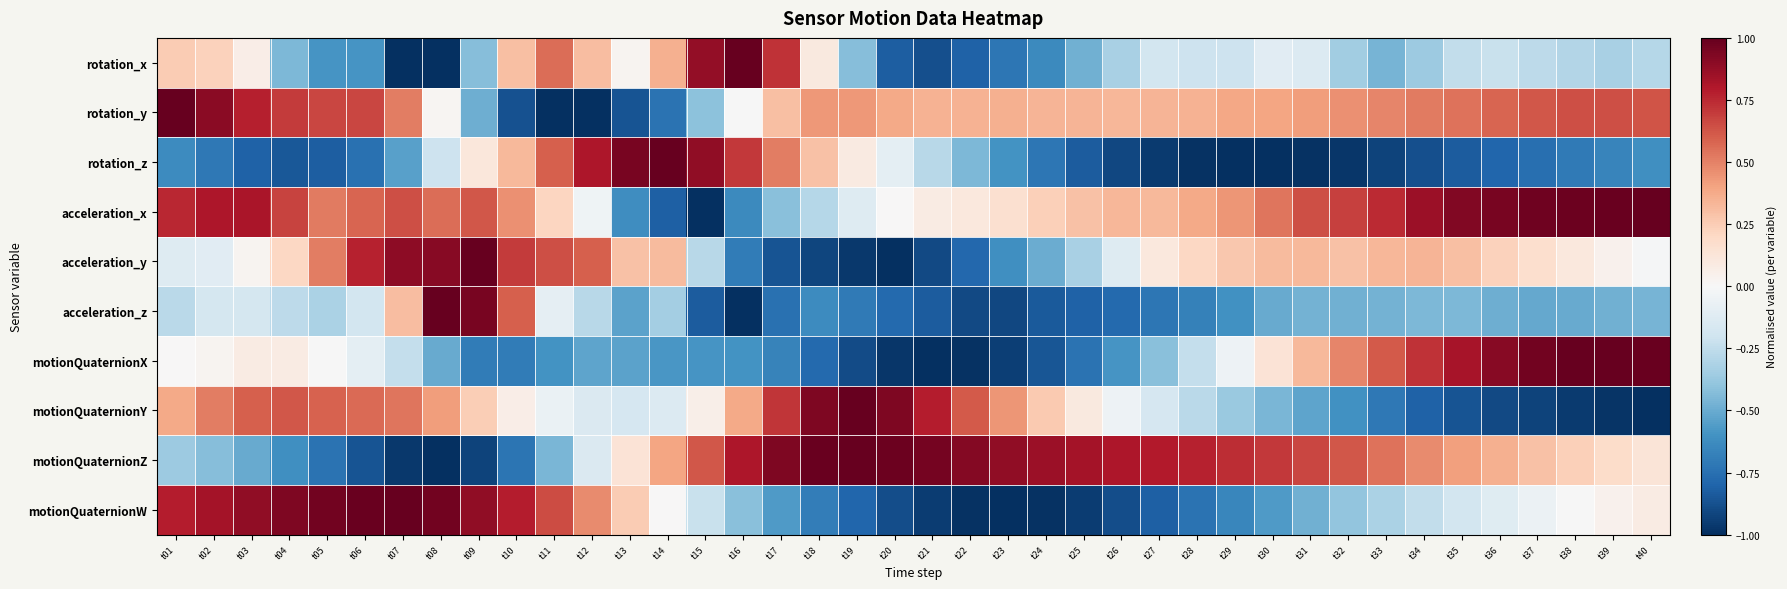

Reading left to right, what are all the values shown in this chart?

rotation_x: t01=0.3	t02=0.2	t03=0.1	t04=-0.4	t05=-0.6	t06=-0.6	t07=-1.0	t08=-1.0	t09=-0.4	t10=0.3	t11=0.6	t12=0.3	t13=0.0	t14=0.4	t15=0.9	t16=1.0	t17=0.7	t18=0.1	t19=-0.4	t20=-0.8	t21=-0.9	t22=-0.8	t23=-0.7	t24=-0.6	t25=-0.5	t26=-0.3	t27=-0.2	t28=-0.2	t29=-0.2	t30=-0.1	t31=-0.1	t32=-0.3	t33=-0.5	t34=-0.4	t35=-0.2	t36=-0.2	t37=-0.3	t38=-0.3	t39=-0.3	t40=-0.3
rotation_y: t01=1.0	t02=0.9	t03=0.8	t04=0.7	t05=0.7	t06=0.7	t07=0.5	t08=0.0	t09=-0.5	t10=-0.9	t11=-1.0	t12=-1.0	t13=-0.9	t14=-0.7	t15=-0.4	t16=-0.0	t17=0.3	t18=0.4	t19=0.4	t20=0.4	t21=0.4	t22=0.3	t23=0.4	t24=0.3	t25=0.3	t26=0.3	t27=0.3	t28=0.3	t29=0.4	t30=0.4	t31=0.4	t32=0.5	t33=0.5	t34=0.5	t35=0.5	t36=0.6	t37=0.6	t38=0.6	t39=0.6	t40=0.6
rotation_z: t01=-0.6	t02=-0.7	t03=-0.8	t04=-0.8	t05=-0.8	t06=-0.7	t07=-0.5	t08=-0.2	t09=0.1	t10=0.3	t11=0.6	t12=0.8	t13=1.0	t14=1.0	t15=0.9	t16=0.7	t17=0.5	t18=0.3	t19=0.1	t20=-0.1	t21=-0.3	t22=-0.5	t23=-0.6	t24=-0.7	t25=-0.8	t26=-0.9	t27=-1.0	t28=-1.0	t29=-1.0	t30=-1.0	t31=-1.0	t32=-1.0	t33=-0.9	t34=-0.9	t35=-0.8	t36=-0.8	t37=-0.8	t38=-0.7	t39=-0.7	t40=-0.6
acceleration_x: t01=0.8	t02=0.8	t03=0.8	t04=0.7	t05=0.5	t06=0.6	t07=0.6	t08=0.6	t09=0.6	t10=0.5	t11=0.2	t12=-0.0	t13=-0.6	t14=-0.8	t15=-1.0	t16=-0.6	t17=-0.4	t18=-0.3	t19=-0.1	t20=0.0	t21=0.1	t22=0.1	t23=0.2	t24=0.2	t25=0.3	t26=0.3	t27=0.3	t28=0.4	t29=0.4	t30=0.5	t31=0.6	t32=0.7	t33=0.7	t34=0.9	t35=0.9	t36=0.9	t37=1.0	t38=1.0	t39=1.0	t40=1.0
acceleration_y: t01=-0.1	t02=-0.1	t03=0.0	t04=0.2	t05=0.5	t06=0.8	t07=0.9	t08=0.9	t09=1.0	t10=0.7	t11=0.6	t12=0.6	t13=0.3	t14=0.3	t15=-0.3	t16=-0.7	t17=-0.9	t18=-0.9	t19=-1.0	t20=-1.0	t21=-0.9	t22=-0.8	t23=-0.6	t24=-0.5	t25=-0.3	t26=-0.1	t27=0.1	t28=0.2	t29=0.3	t30=0.3	t31=0.3	t32=0.3	t33=0.3	t34=0.3	t35=0.3	t36=0.2	t37=0.2	t38=0.1	t39=0.0	t40=-0.0
acceleration_z: t01=-0.3	t02=-0.2	t03=-0.2	t04=-0.3	t05=-0.3	t06=-0.2	t07=0.3	t08=1.0	t09=1.0	t10=0.6	t11=-0.1	t12=-0.3	t13=-0.5	t14=-0.3	t15=-0.8	t16=-1.0	t17=-0.7	t18=-0.6	t19=-0.7	t20=-0.8	t21=-0.8	t22=-0.9	t23=-0.9	t24=-0.8	t25=-0.8	t26=-0.8	t27=-0.7	t28=-0.7	t29=-0.6	t30=-0.5	t31=-0.5	t32=-0.5	t33=-0.5	t34=-0.4	t35=-0.4	t36=-0.5	t37=-0.5	t38=-0.5	t39=-0.5	t40=-0.5
motionQuaternionX: t01=0.0	t02=0.0	t03=0.1	t04=0.1	t05=-0.0	t06=-0.1	t07=-0.2	t08=-0.5	t09=-0.7	t10=-0.7	t11=-0.6	t12=-0.5	t13=-0.5	t14=-0.6	t15=-0.6	t16=-0.6	t17=-0.7	t18=-0.8	t19=-0.9	t20=-1.0	t21=-1.0	t22=-1.0	t23=-0.9	t24=-0.9	t25=-0.7	t26=-0.6	t27=-0.4	t28=-0.2	t29=-0.1	t30=0.1	t31=0.3	t32=0.5	t33=0.6	t34=0.7	t35=0.8	t36=0.9	t37=1.0	t38=1.0	t39=1.0	t40=1.0
motionQuaternionY: t01=0.4	t02=0.5	t03=0.6	t04=0.6	t05=0.6	t06=0.6	t07=0.5	t08=0.4	t09=0.2	t10=0.1	t11=-0.1	t12=-0.1	t13=-0.2	t14=-0.1	t15=0.1	t16=0.4	t17=0.7	t18=0.9	t19=1.0	t20=0.9	t21=0.8	t22=0.6	t23=0.4	t24=0.3	t25=0.1	t26=-0.1	t27=-0.2	t28=-0.3	t29=-0.4	t30=-0.5	t31=-0.5	t32=-0.6	t33=-0.7	t34=-0.8	t35=-0.9	t36=-0.9	t37=-0.9	t38=-1.0	t39=-1.0	t40=-1.0
motionQuaternionZ: t01=-0.4	t02=-0.4	t03=-0.5	t04=-0.6	t05=-0.7	t06=-0.9	t07=-1.0	t08=-1.0	t09=-0.9	t10=-0.7	t11=-0.5	t12=-0.1	t13=0.1	t14=0.4	t15=0.6	t16=0.8	t17=0.9	t18=1.0	t19=1.0	t20=1.0	t21=1.0	t22=0.9	t23=0.9	t24=0.9	t25=0.8	t26=0.8	t27=0.8	t28=0.8	t29=0.7	t30=0.7	t31=0.7	t32=0.6	t33=0.5	t34=0.5	t35=0.4	t36=0.4	t37=0.3	t38=0.2	t39=0.2	t40=0.1
motionQuaternionW: t01=0.8	t02=0.8	t03=0.9	t04=0.9	t05=1.0	t06=1.0	t07=1.0	t08=1.0	t09=0.9	t10=0.8	t11=0.7	t12=0.5	t13=0.3	t14=0.0	t15=-0.2	t16=-0.4	t17=-0.6	t18=-0.7	t19=-0.8	t20=-0.9	t21=-1.0	t22=-1.0	t23=-1.0	t24=-1.0	t25=-0.9	t26=-0.9	t27=-0.8	t28=-0.7	t29=-0.7	t30=-0.6	t31=-0.5	t32=-0.4	t33=-0.3	t34=-0.2	t35=-0.2	t36=-0.1	t37=-0.1	t38=-0.0	t39=0.0	t40=0.1